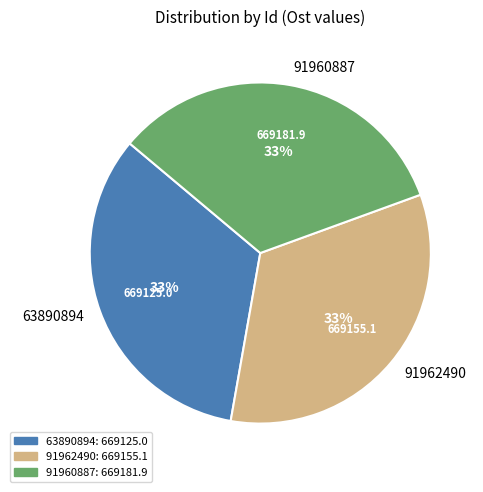

What percentage is the 63890894 slice, to the nearest percent?

33%